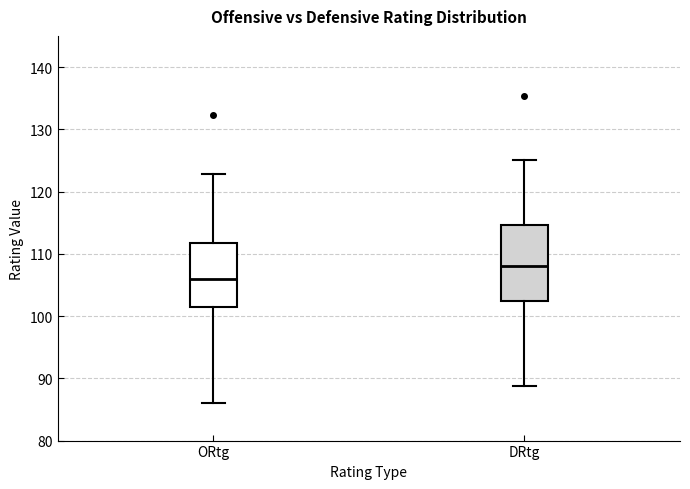

Reading left to right, read every box against the y-axis: the position of its median line, the range the box covers, and the ends of its whiskers. The values are not printed on the chart, so give them approximately, as read against the axis.

ORtg: median 106, box 101 to 112, whiskers 86 to 123
DRtg: median 108, box 102 to 115, whiskers 89 to 125